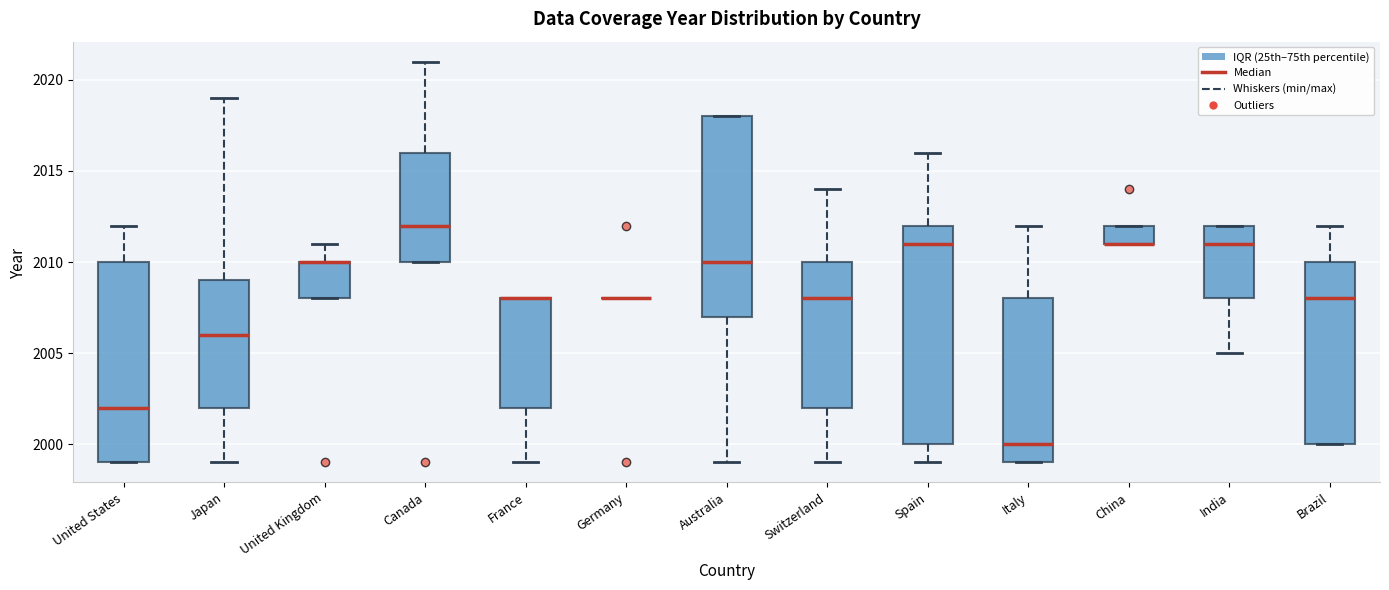

Comparing the boxes themselves (not the whiskers), which one is the tallest?

Spain